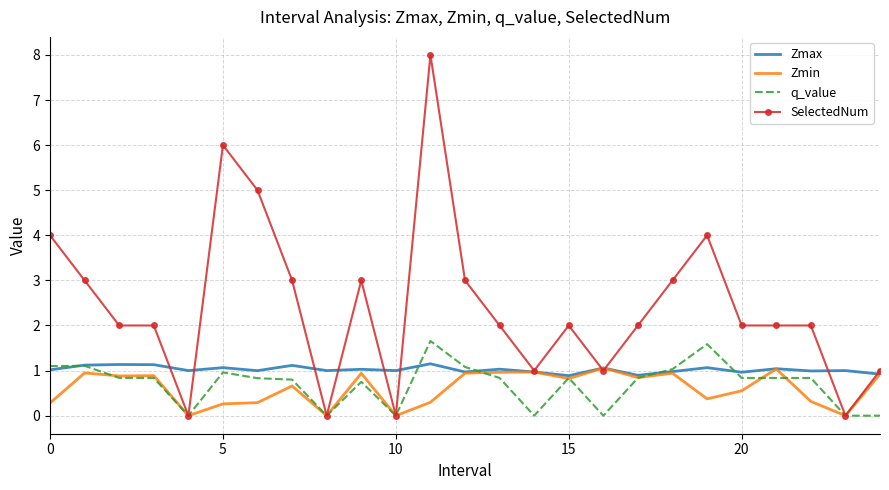

Which series has the largest range (max minus min)?

SelectedNum